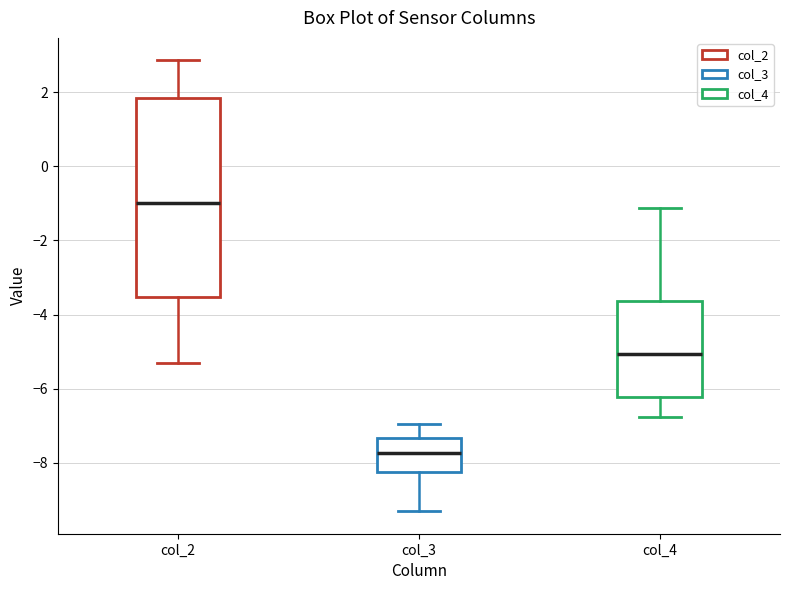

Which box's median line is the highest?

col_2